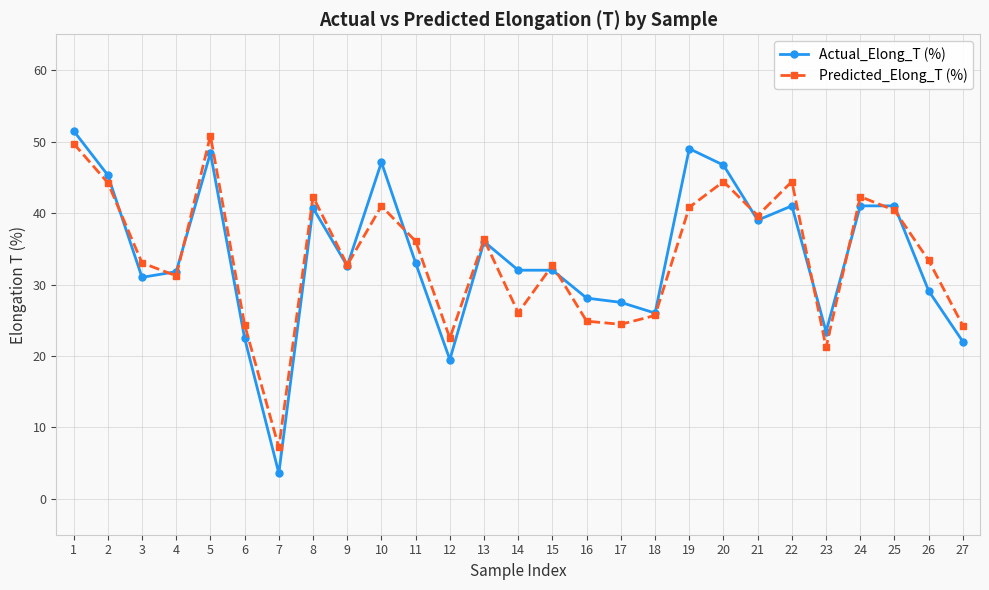

Count the number of data series in this chart.

2